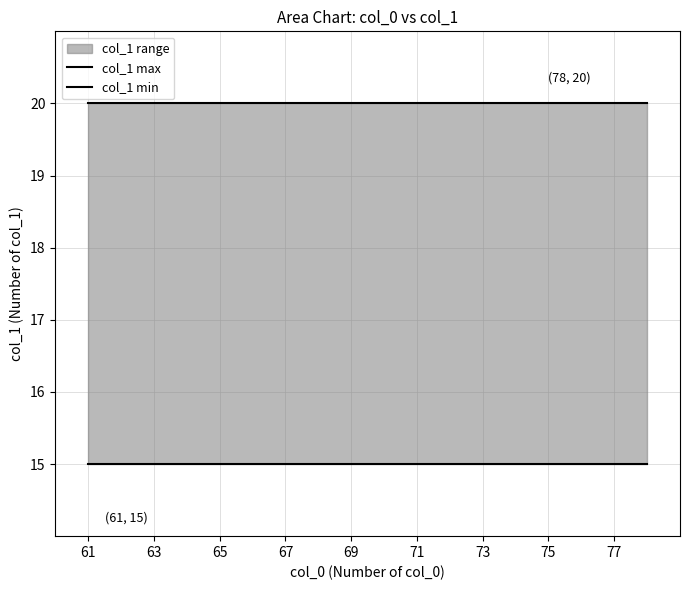

Reading left to right, what are all the values shown in this chart?

col_1 max: 20	20	20	20	20	20	20	20	20	20	20	20	20	20	20	20	20	20
col_1 min: 15	15	15	15	15	15	15	15	15	15	15	15	15	15	15	15	15	15